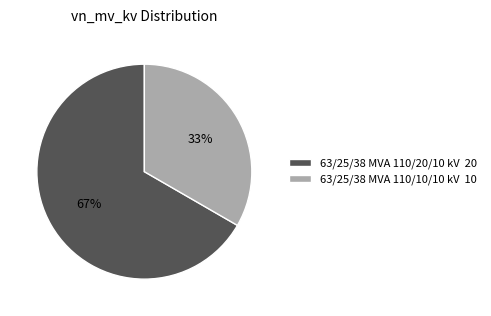

Between 63/25/38 MVA 110/20/10 kV and 63/25/38 MVA 110/10/10 kV, which is larger?

63/25/38 MVA 110/20/10 kV